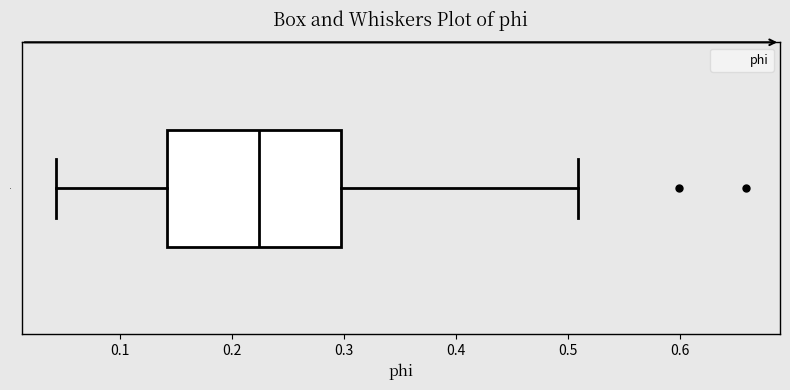

Transcribe this box plot: give where the median line is, the range the box spans, and where the two whiskers end, as read against the x-axis. The values are not printed on the chart, so give them approximately, as read against the axis.

median 0.22, box 0.14 to 0.30, whiskers 0.04 to 0.51